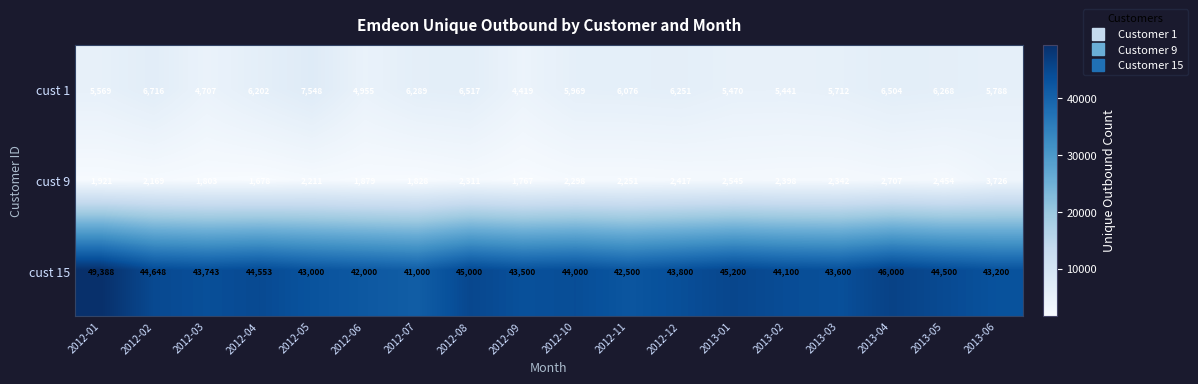

What is the total value across all series at 2012-05?

52759